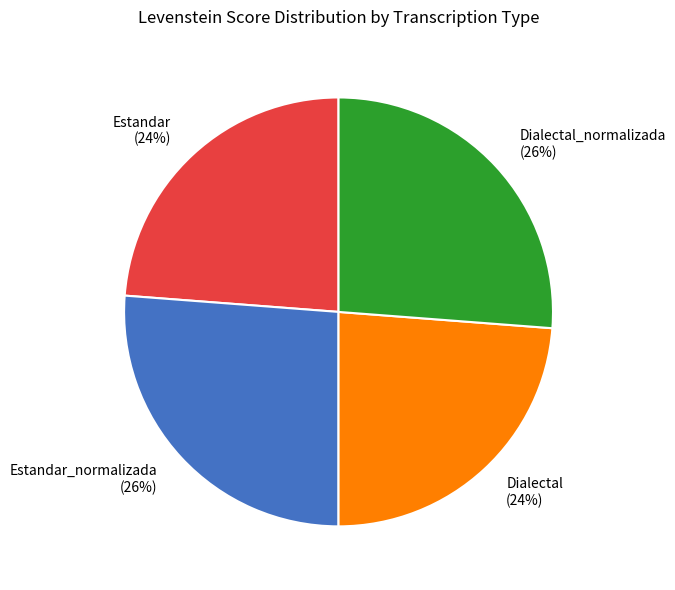

Count the number of slices in the pie.

4